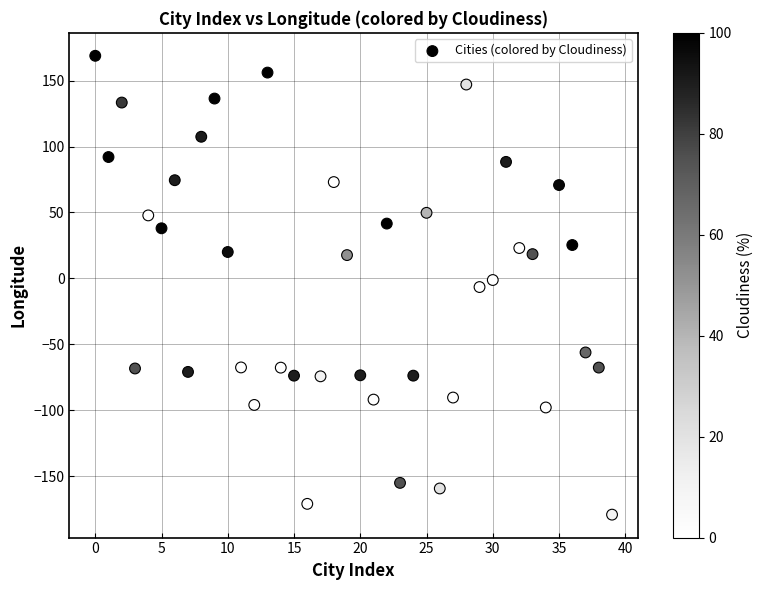

What is the range of Y values (max minus min)?

348.0